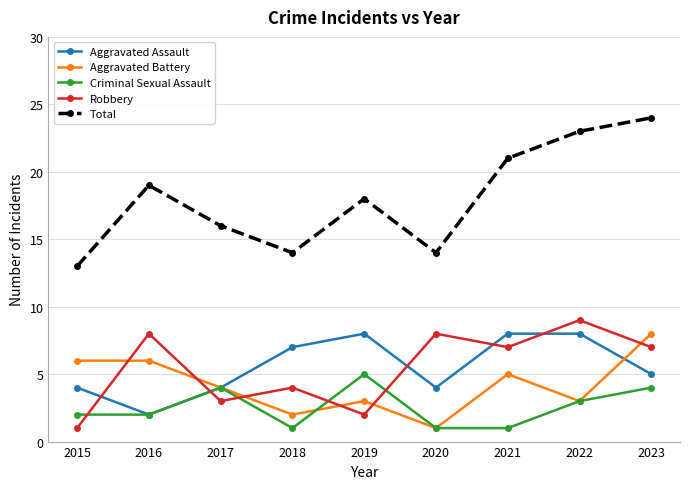

True or false: Total has a value of 6 at 2016.

False